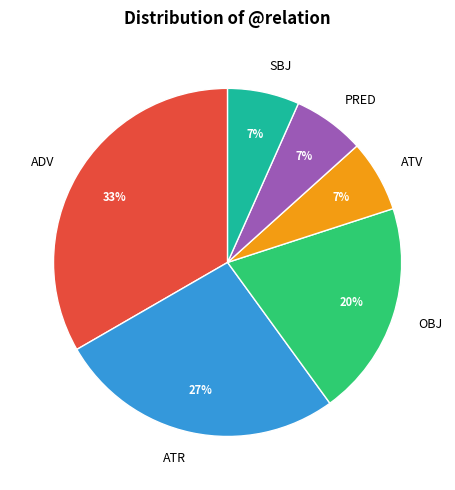

How many slices are in this pie chart?

6